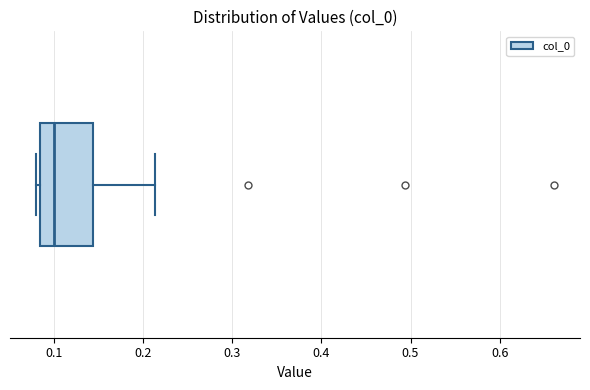

Transcribe this box plot: give where the median line is, the range the box spans, and where the two whiskers end, as read against the x-axis. The values are not printed on the chart, so give them approximately, as read against the axis.

median 0.10, box 0.08 to 0.14, whiskers 0.08 (just left of the box's left edge) to 0.21